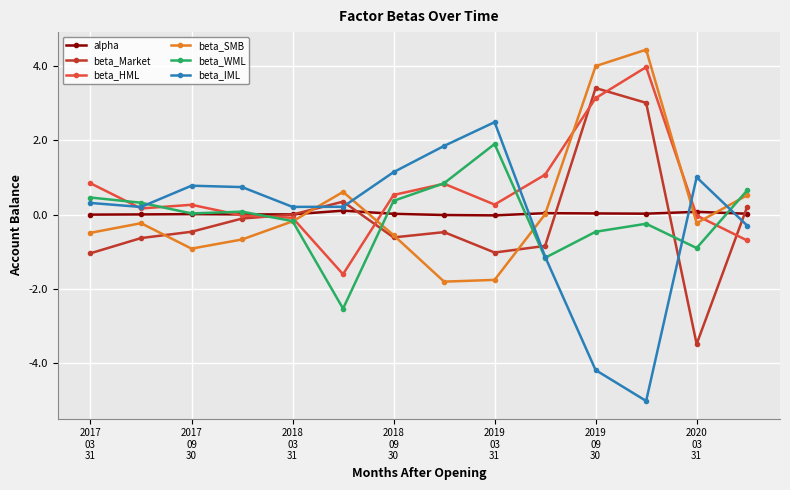

What is the maximum value for beta_HML?

4.0